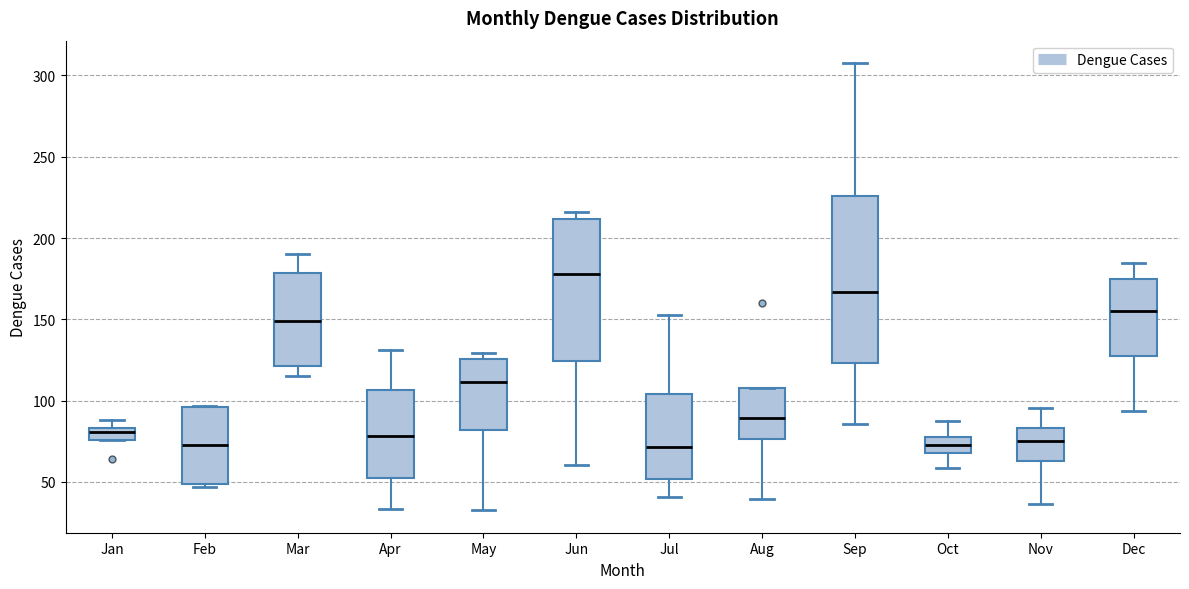

Comparing the boxes themselves (not the whiskers), which one is the tallest?

Sep